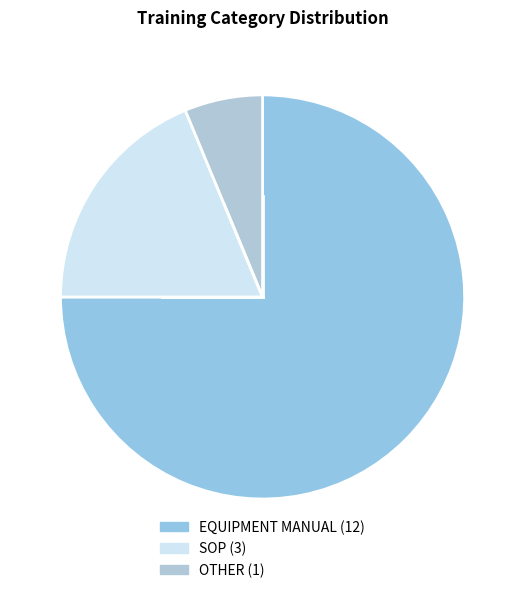

Count the number of slices in the pie.

3